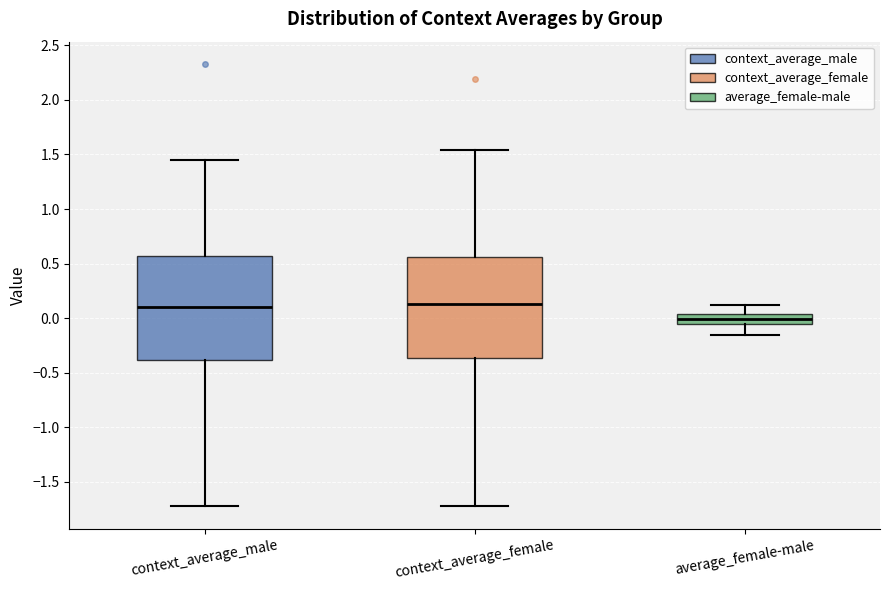

Reading left to right, read every box against the y-axis: the position of its median line, the range the box covers, and the ends of its whiskers. The values are not printed on the chart, so give them approximately, as read against the axis.

context_average_male: median 0.10, box -0.40 to 0.55, whiskers -1.70 to 1.45
context_average_female: median 0.15, box -0.35 to 0.55, whiskers -1.70 to 1.55
average_female-male: median 0.00, box -0.05 to 0.05, whiskers -0.15 to 0.10